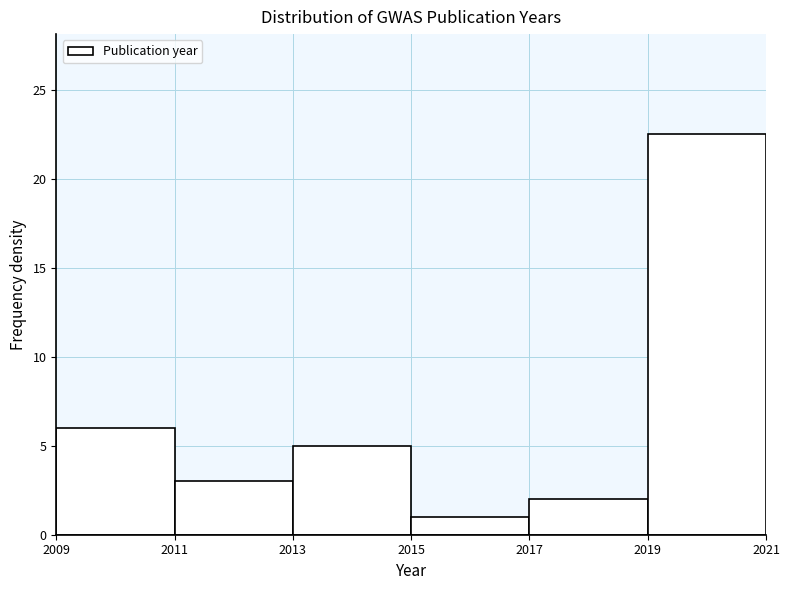

Reading left to right, transcribe this chart: for each bar, give the range it covers on the x-axis and its height. The values are not printed on the chart, so give them approximately, as read against the axis.

2009 to 2011: 6.0
2011 to 2013: 3.0
2013 to 2015: 5.0
2015 to 2017: 1.0
2017 to 2019: 2.0
2019 to 2021: 22.5